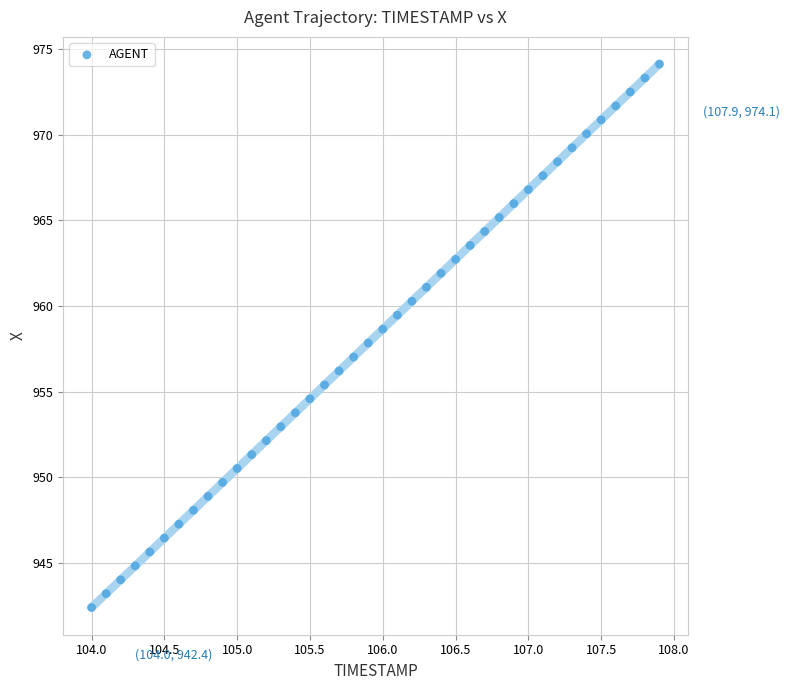

What is the range of Y values (max minus min)?

31.7